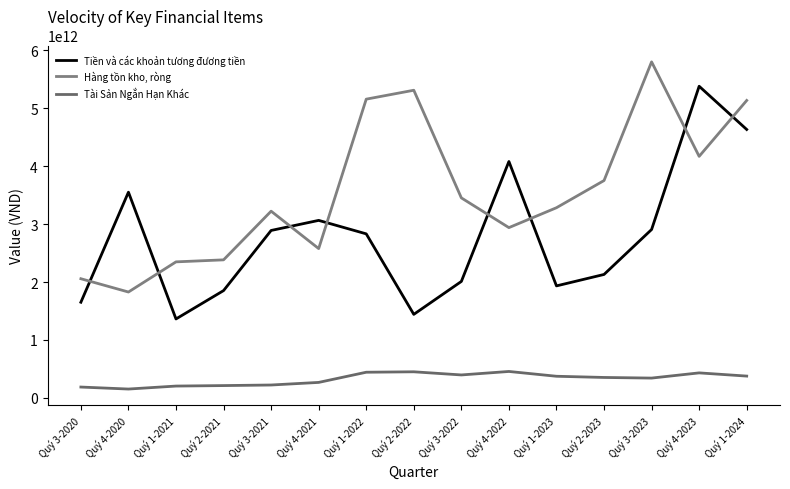

Where does the Tài Sản Ngắn Hạn Khác series first go above 352584572797?

Quý 1-2022